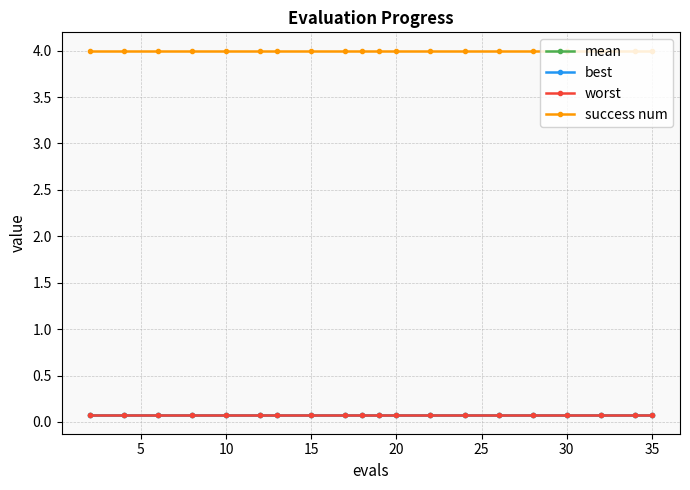

Which series has the largest total across all categories?

success num